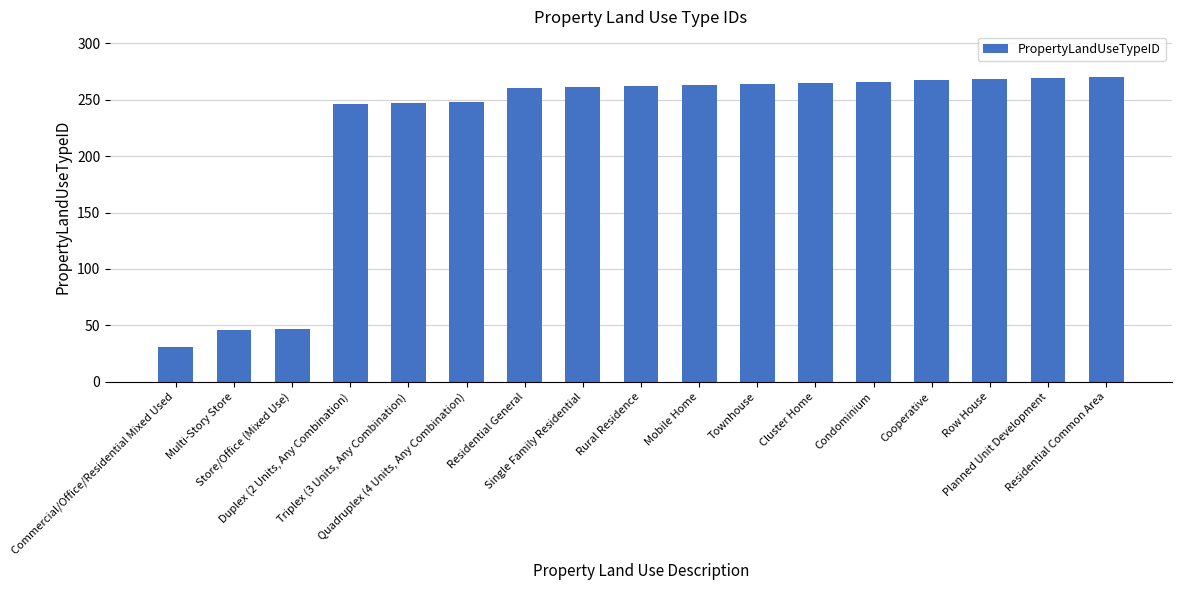

What is the difference between the second highest and second lowest values?

223